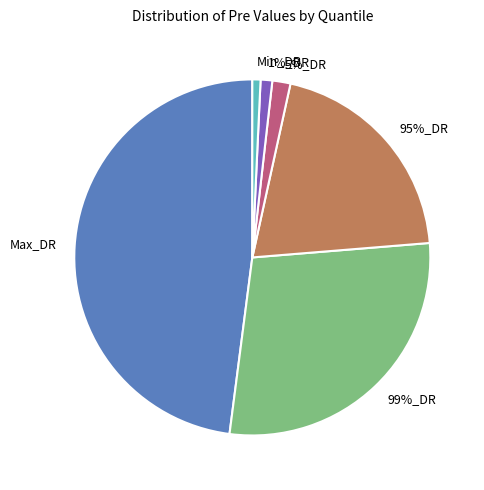

What portion of the pie excludes 99%_DR?

71.7%